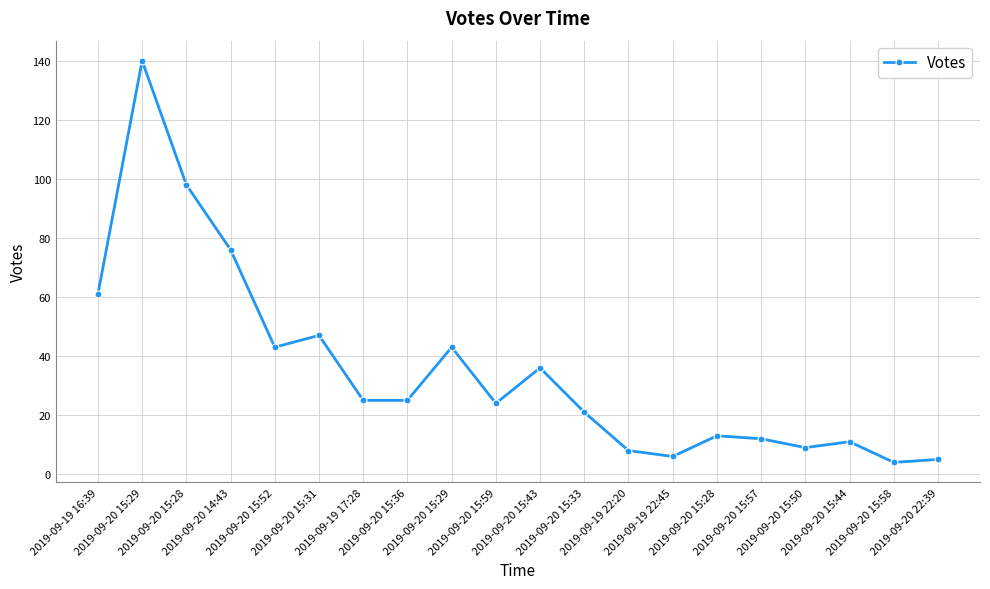

Reading right to left, what are all the values shown in this chart?

5	4	11	9	12	13	6	8	21	36	24	43	25	25	47	43	76	98	140	61